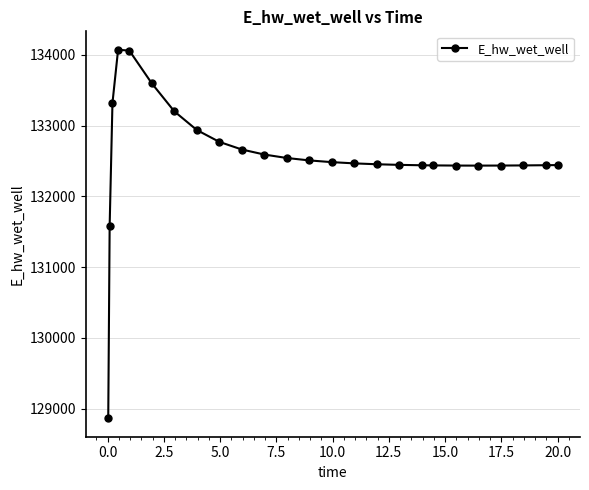

What is the average value?

132561.5